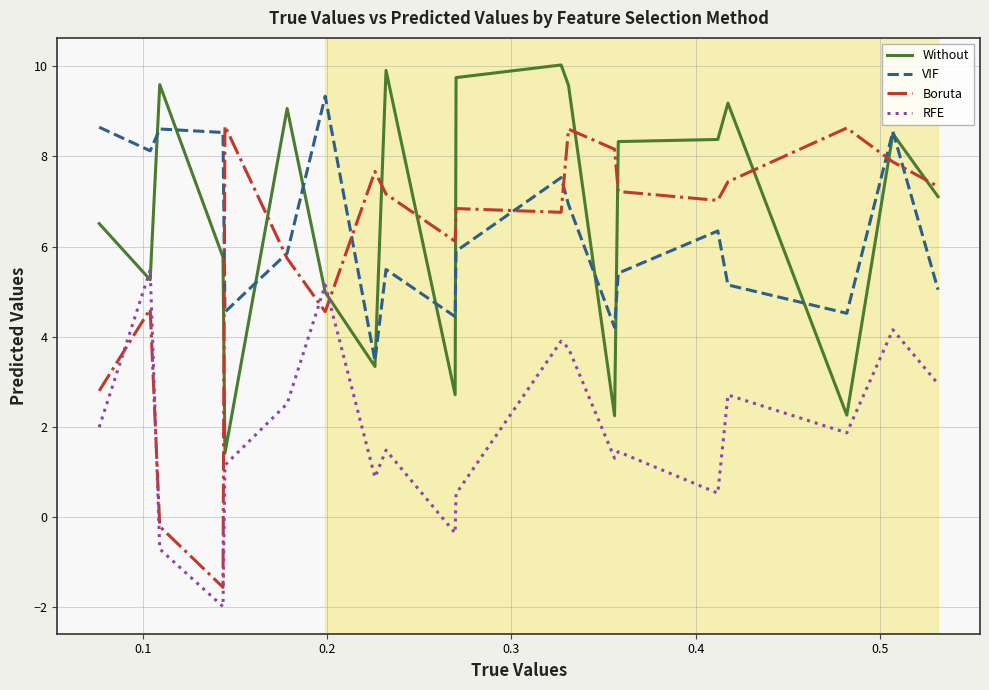

What are all the series names shown in the legend?

Without, VIF, Boruta, RFE